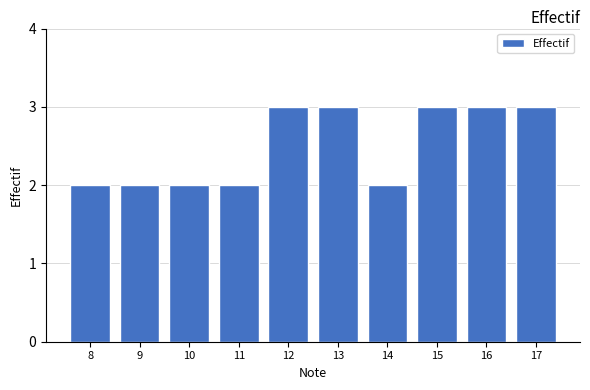

Reading left to right, what are all the values shown in this chart?

2	2	2	2	3	3	2	3	3	3